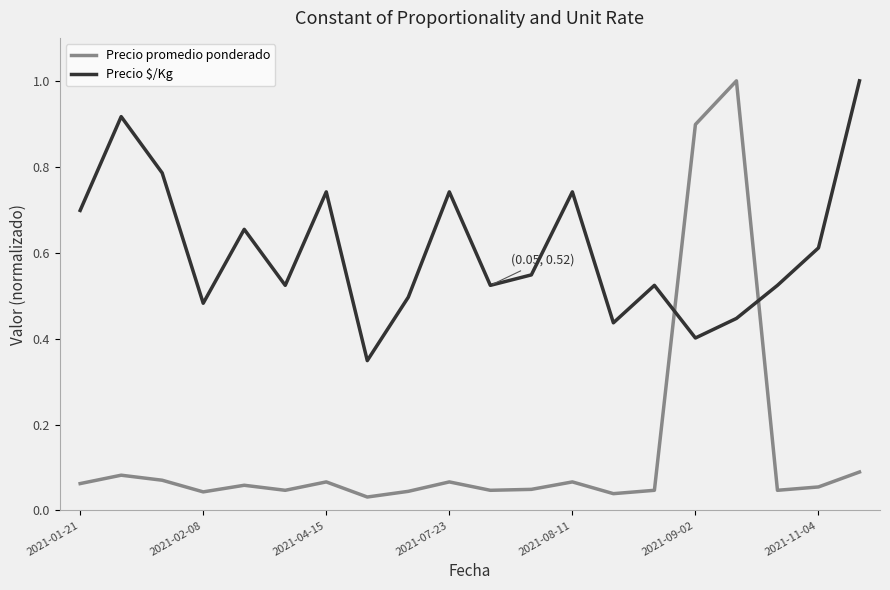

Rank the series by their average value, from lowest to highest.

Precio promedio ponderado, Precio $/Kg